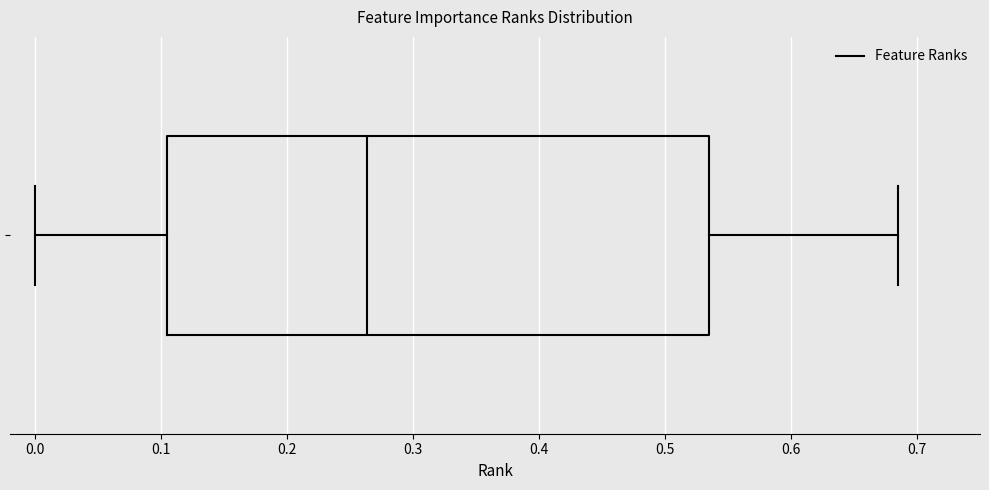

Where is the left edge of the box on the x-axis? The values are not printed on the chart, so give them approximately, as read against the axis.

0.10